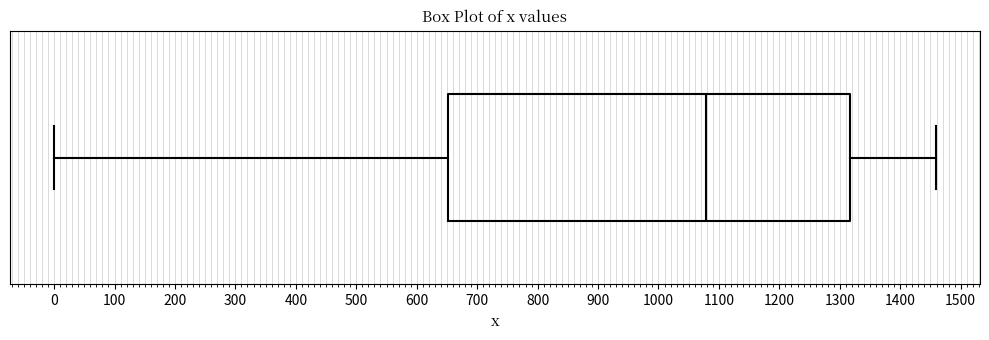

Where is the right edge of the box on the x-axis? The values are not printed on the chart, so give them approximately, as read against the axis.

1320